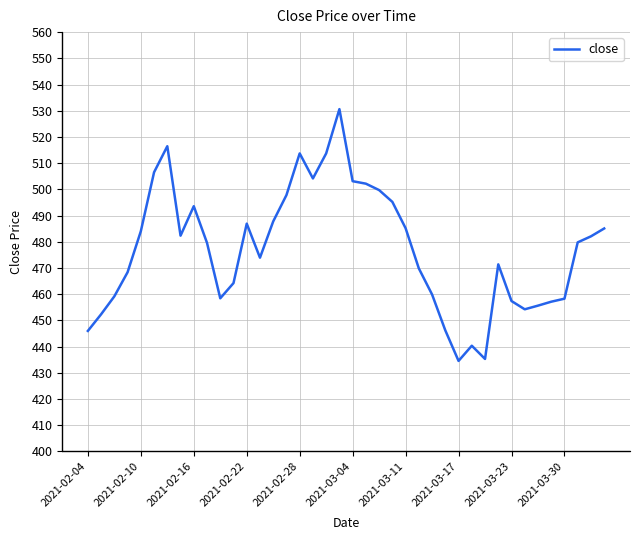

What is the greatest value displayed?

530.6